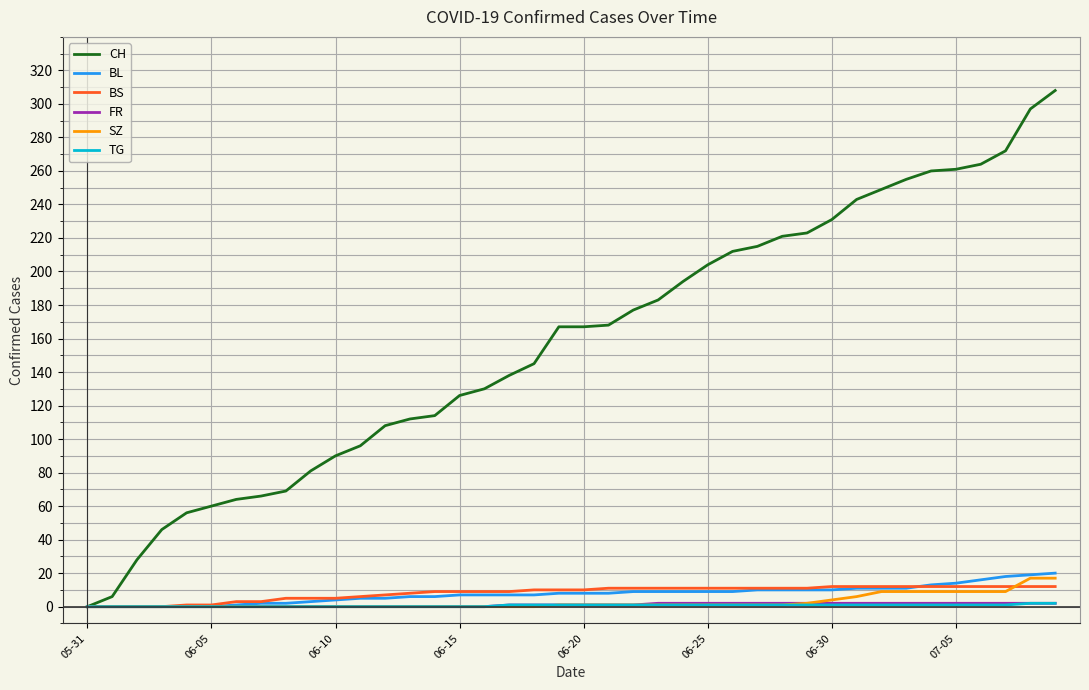

Which series has the largest total across all categories?

CH